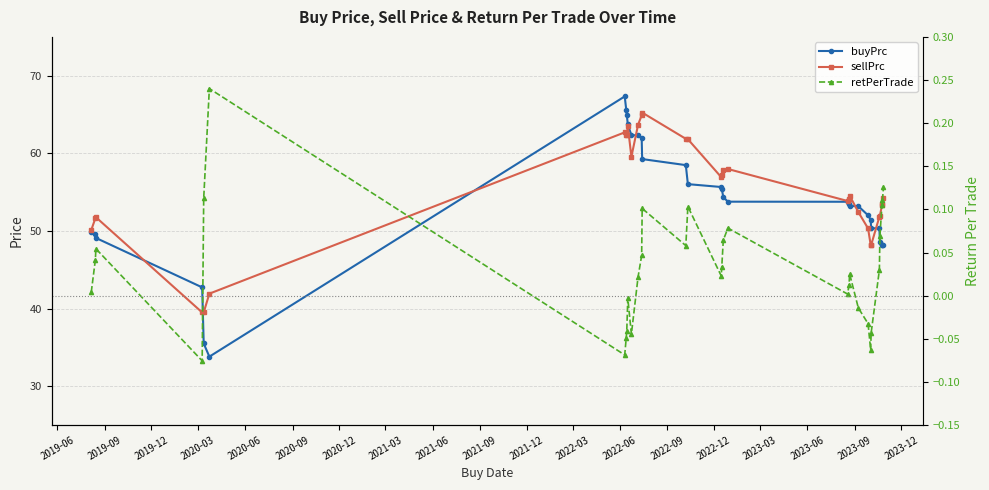

Reading left to right, what are all the values shown in this chart?

buyPrc: 49.9	49.6	49.1	42.7	35.5	33.8	67.3	65.6	65.0	63.7	62.3	62.3	62.0	59.3	58.5	56.0	55.7	55.4	54.3	53.8	53.8	53.4	53.2	53.2	52.0	51.5	50.4	50.3	48.6	48.2	48.2	48.2
sellPrc: 50.1	51.6	51.8	39.5	39.5	41.9	62.7	62.4	62.3	63.5	59.5	63.7	64.9	65.2	61.9	61.8	56.9	57.3	57.8	58.0	53.9	54.1	54.6	52.4	50.3	48.2	48.2	51.8	52.0	53.3	53.5	54.2
retPerTrade: 0.0	0.0	0.1	-0.1	0.1	0.2	-0.1	-0.0	-0.0	-0.0	-0.0	0.0	0.0	0.1	0.1	0.1	0.0	0.0	0.1	0.1	0.0	0.0	0.0	-0.0	-0.0	-0.1	-0.0	0.0	0.1	0.1	0.1	0.1